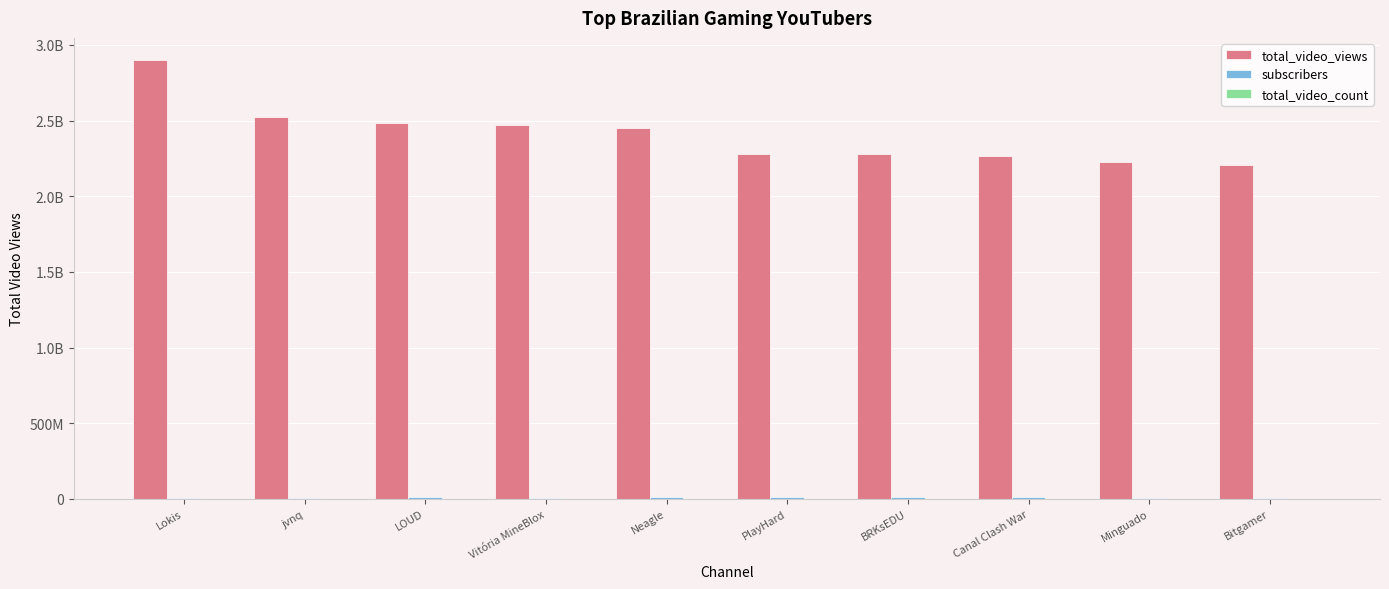

What is the value of the total_video_count bar at the 4th from the left?

1121